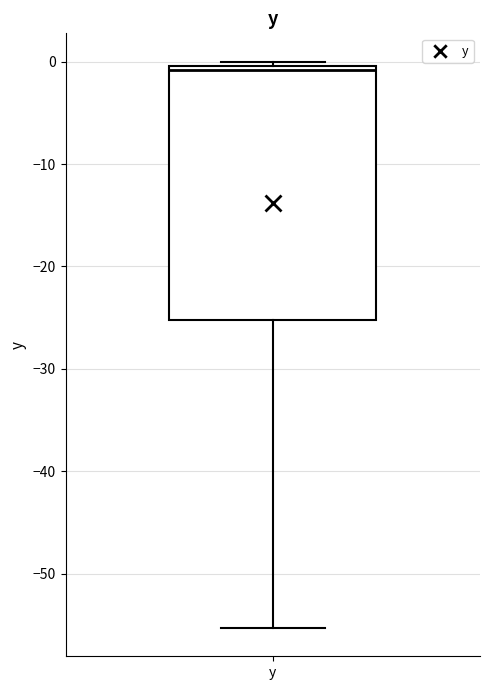

Read this box plot against the y-axis: the position of the median line, the range covered by the box, and the ends of both whiskers. The values are not printed on the chart, so give them approximately, as read against the axis.

median -1, box -25 to 0, whiskers -55 to 0 (just above the box's upper edge)